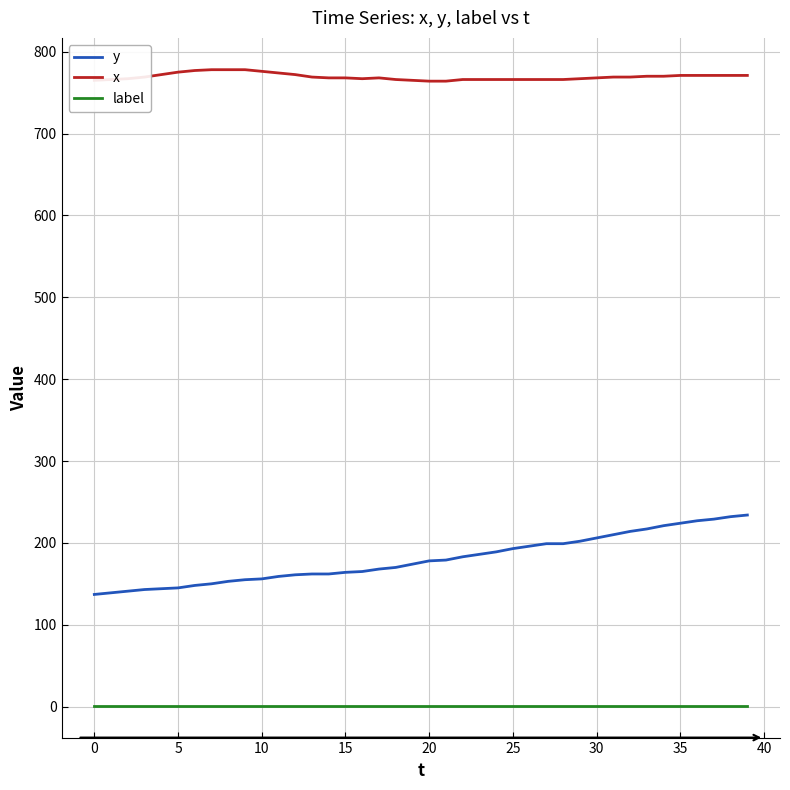

What are all the series names shown in the legend?

y, x, label